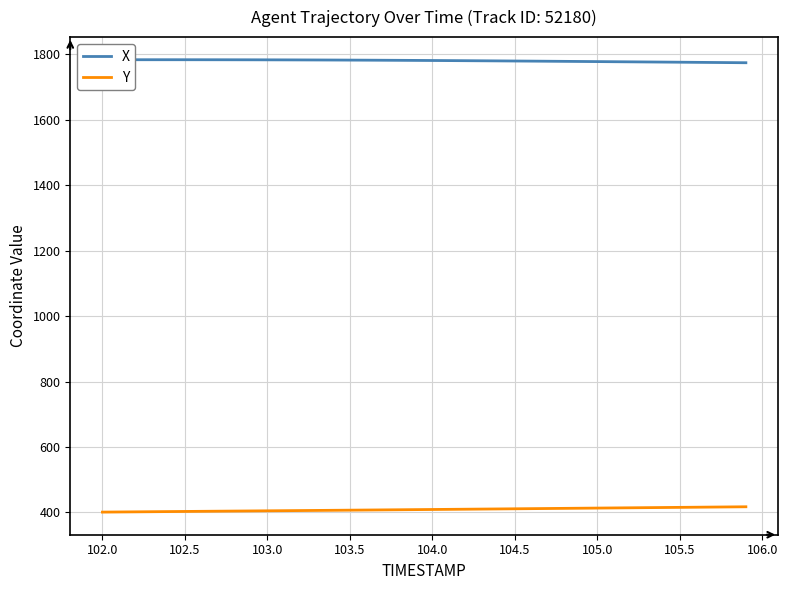

True or false: Y and X cross at least once.

False